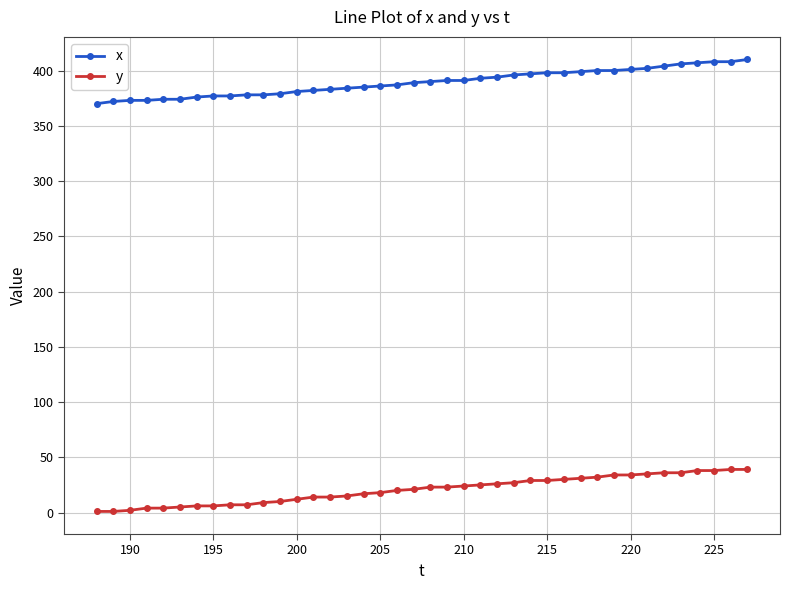

How many lines are shown in the chart?

2